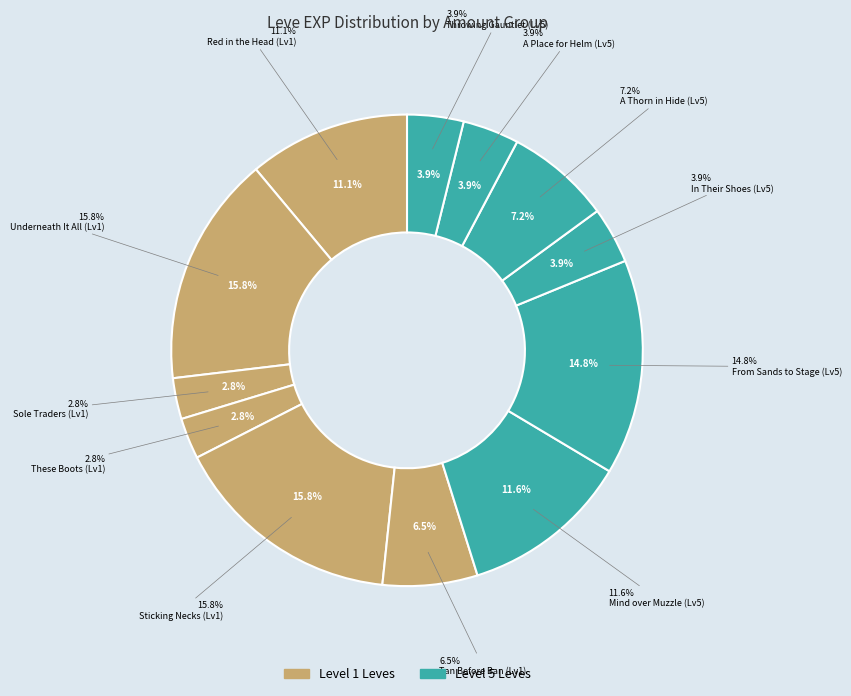

Is it true that 5 is 4% of the pie?

True